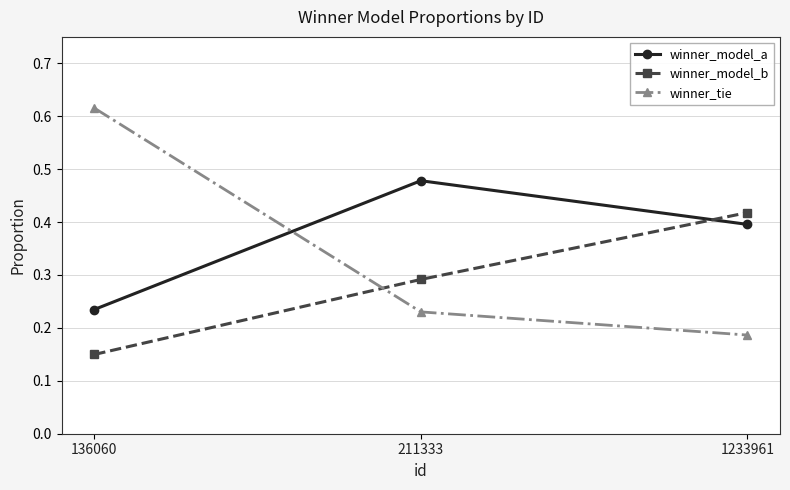

What is the sum of all winner_model_a values?

1.1